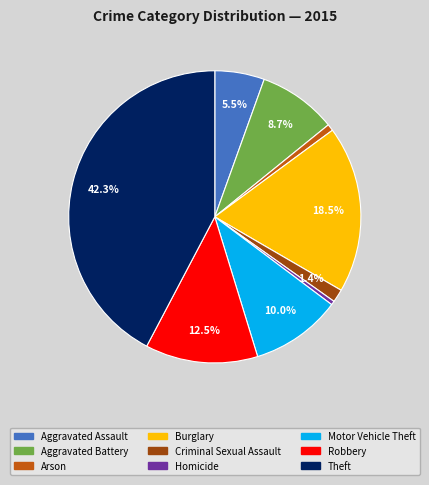

Is it true that Arson is 7% of the pie?

False